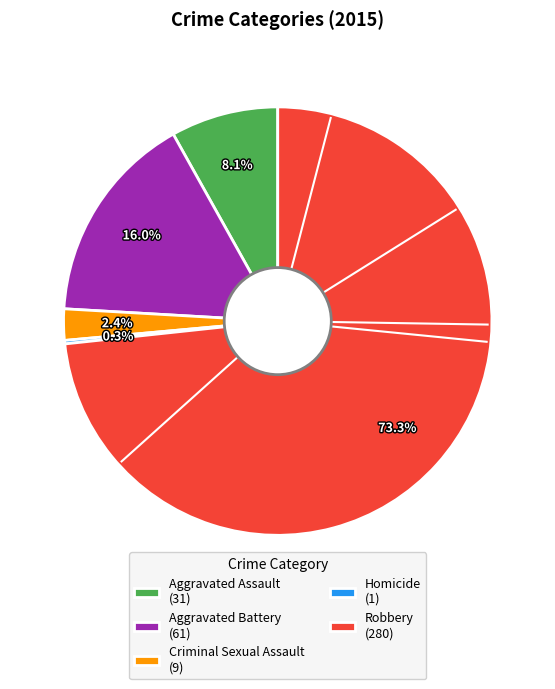

Combined, what portion of the pie is Aggravated Assault (31) and Criminal Sexual Assault (9)?

10.5%